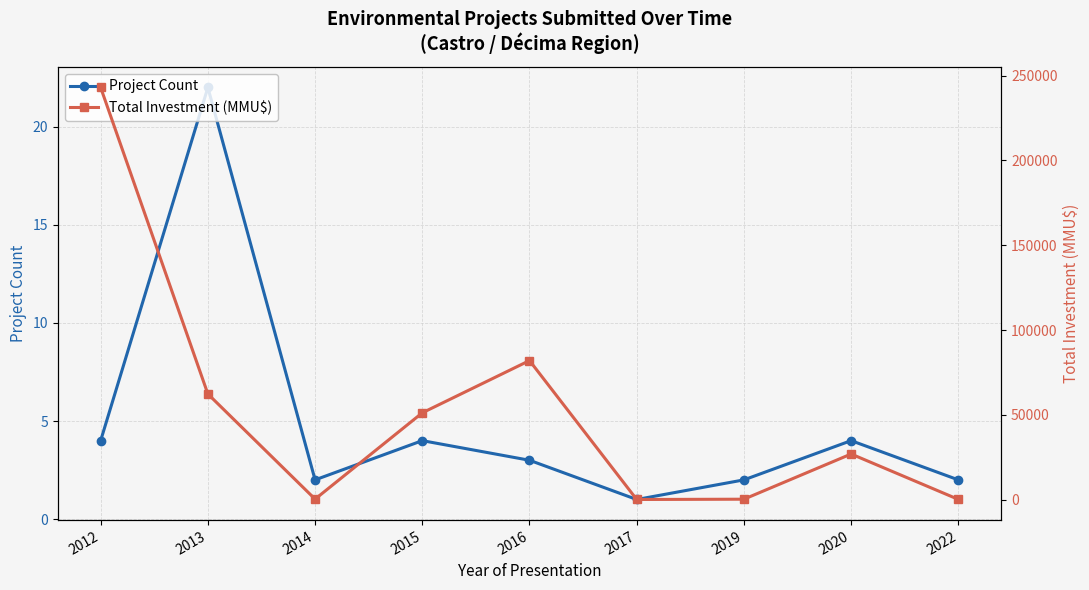

Which category has the highest value in the Total Investment (MMU$) series?

2012